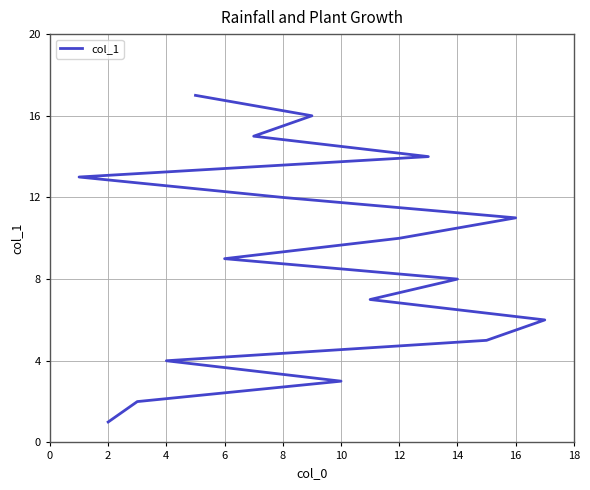

How many lines are shown in the chart?

1